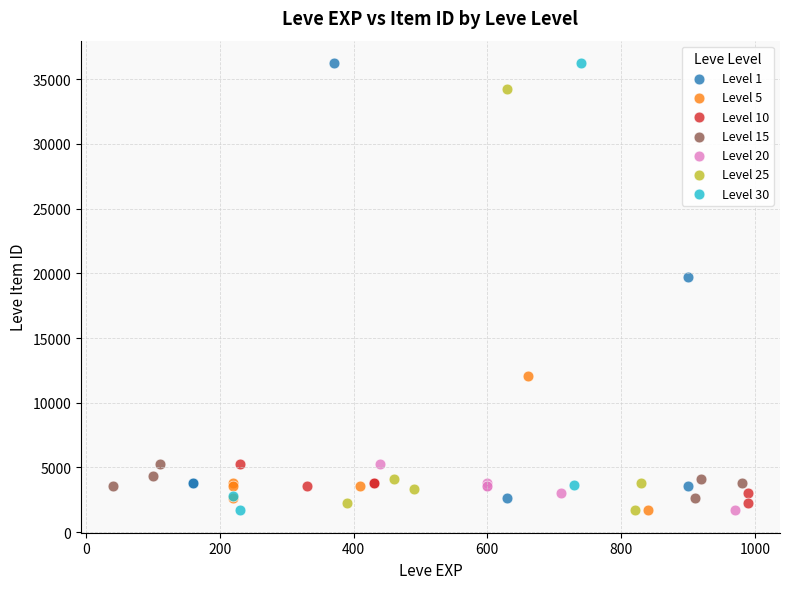

What are all the series names shown in the legend?

Level 1, Level 5, Level 10, Level 15, Level 20, Level 25, Level 30